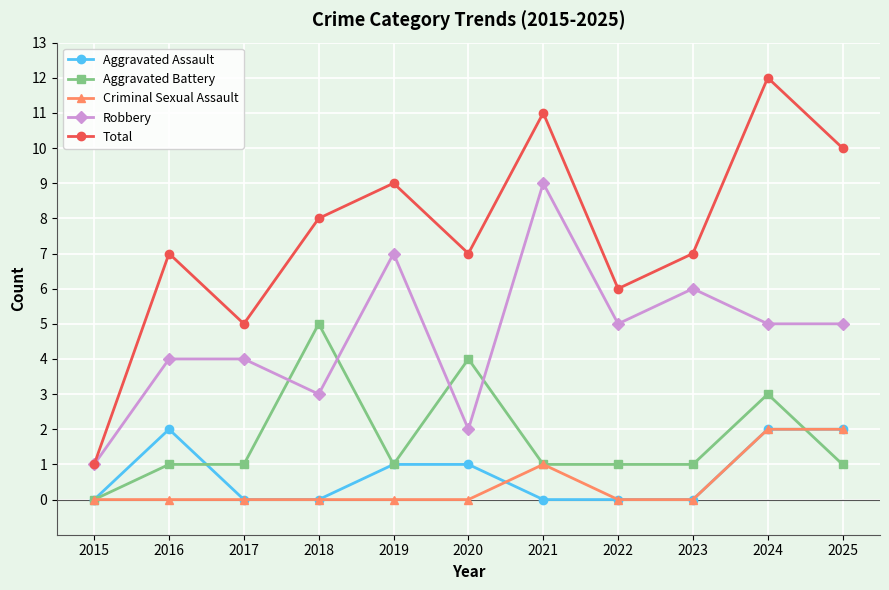

Rank the series at 2020 from lowest to highest value.

Criminal Sexual Assault, Aggravated Assault, Robbery, Aggravated Battery, Total